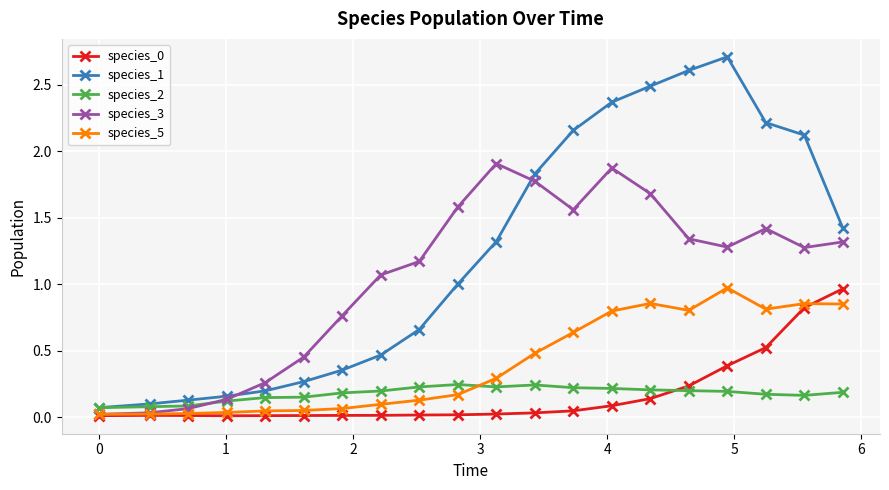

True or false: species_3 has more than 1 points higher than both neighbors.

True